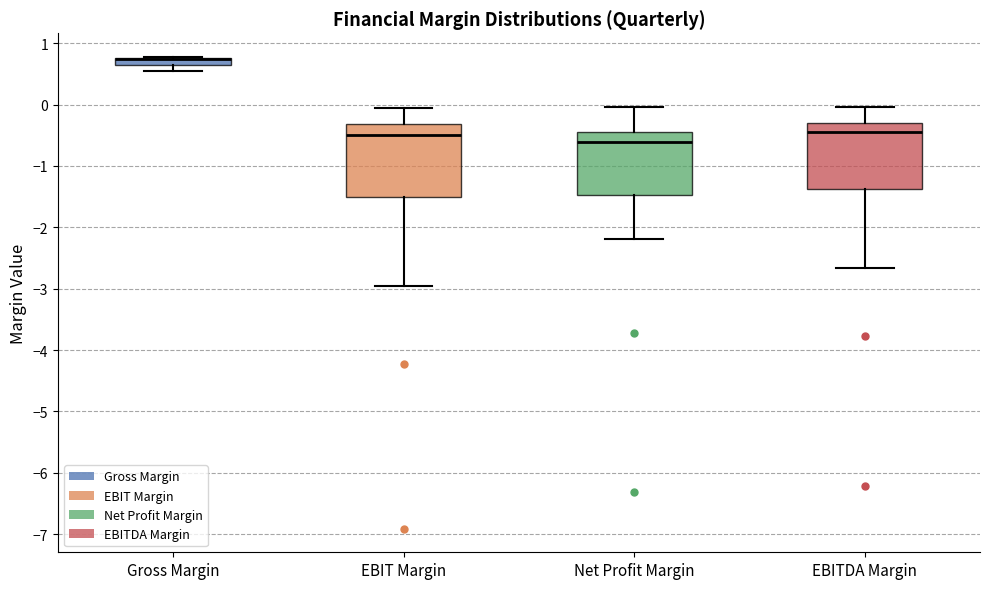

Where is the upper edge of the box for Gross Margin on the y-axis? The values are not printed on the chart, so give them approximately, as read against the axis.

0.8